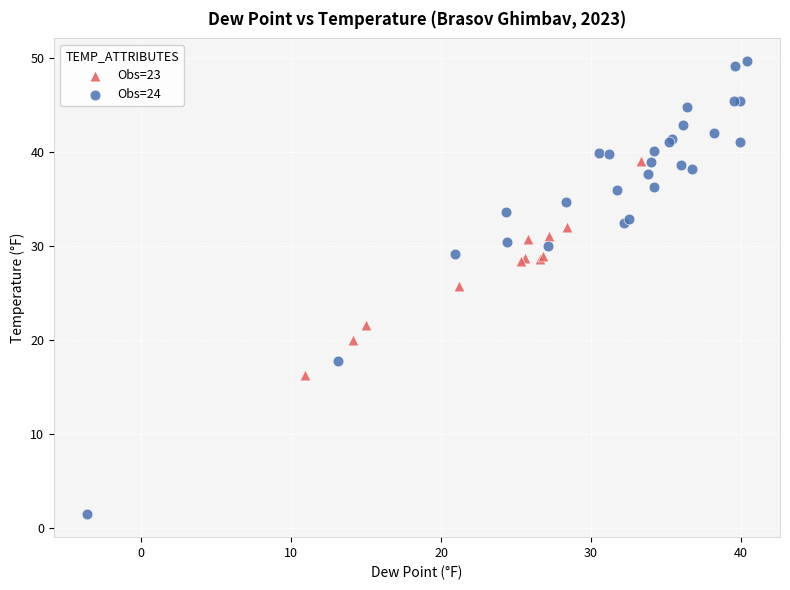

Which series contains the lowest Y value?

Obs=24